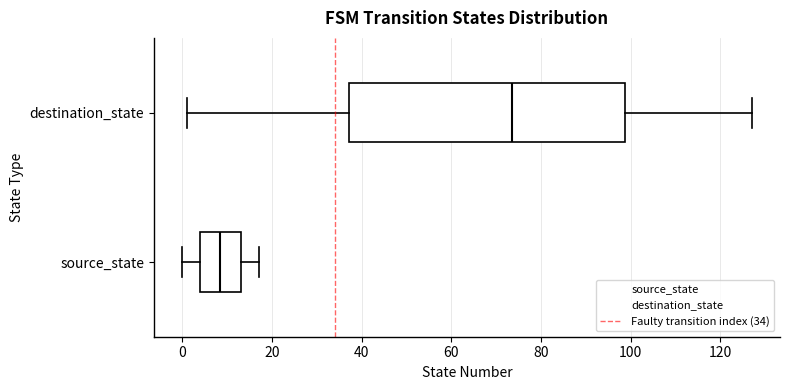

Reading bottom to top, transcribe this box plot: for each box, give where its median line is, the range the box spans, and where its two whiskers end, as read against the x-axis. The values are not printed on the chart, so give them approximately, as read against the axis.

source_state: median 8, box 4 to 14, whiskers 0 to 18
destination_state: median 74, box 38 to 98, whiskers 2 to 128